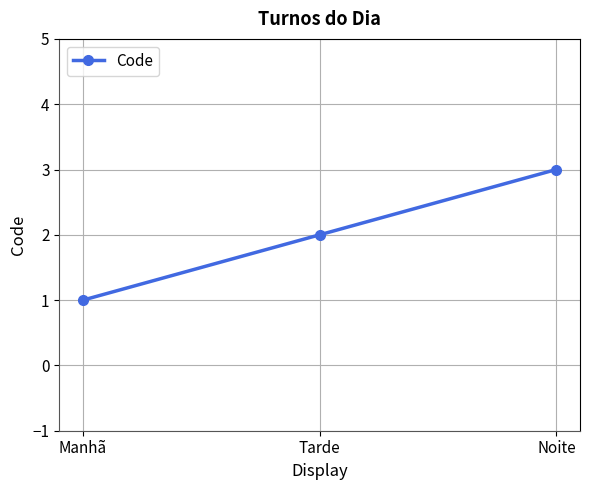

Between Noite and Tarde, which is larger?

Noite